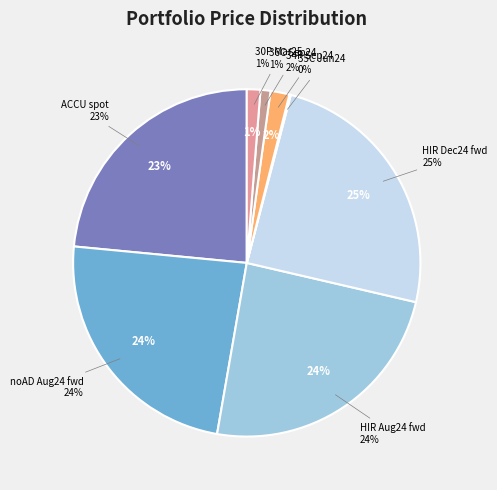

What is the change in value from ACCU noAD Aug24 fwd to ACCU 36C Sep24?

-32.3